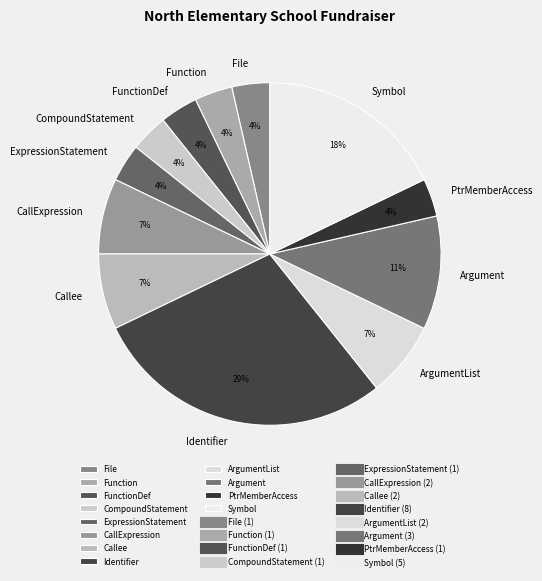

The Argument slice represents 11% of the pie. True or false?

True